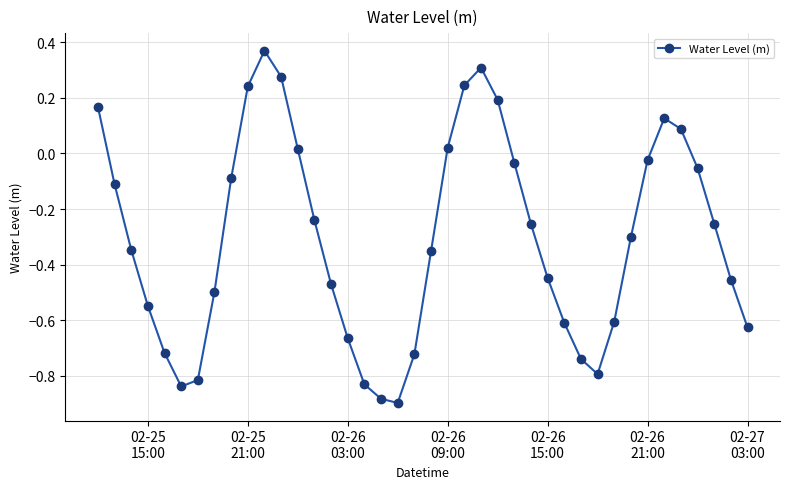

What is the sum of all values?

-12.2